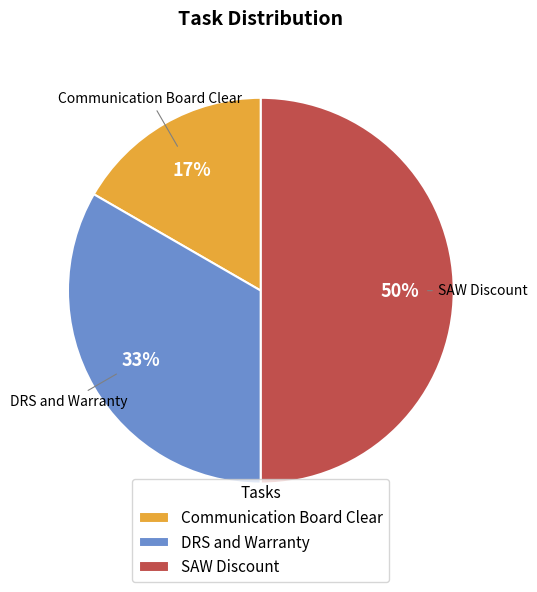

Which has a higher value, SAW Discount or Communication Board Clear?

SAW Discount